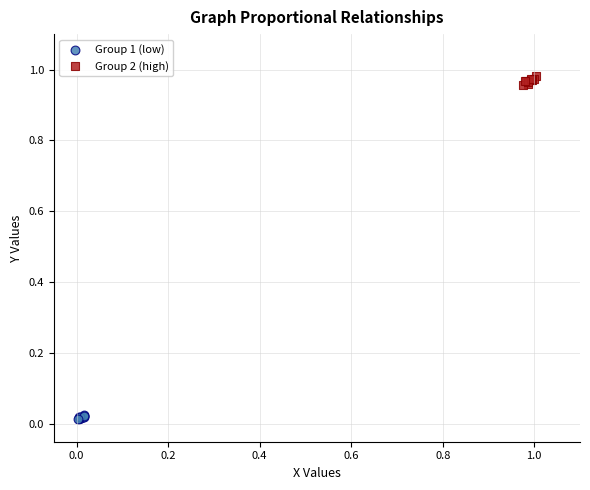

Which series reaches the minimum Y coordinate?

Group 1 (low)